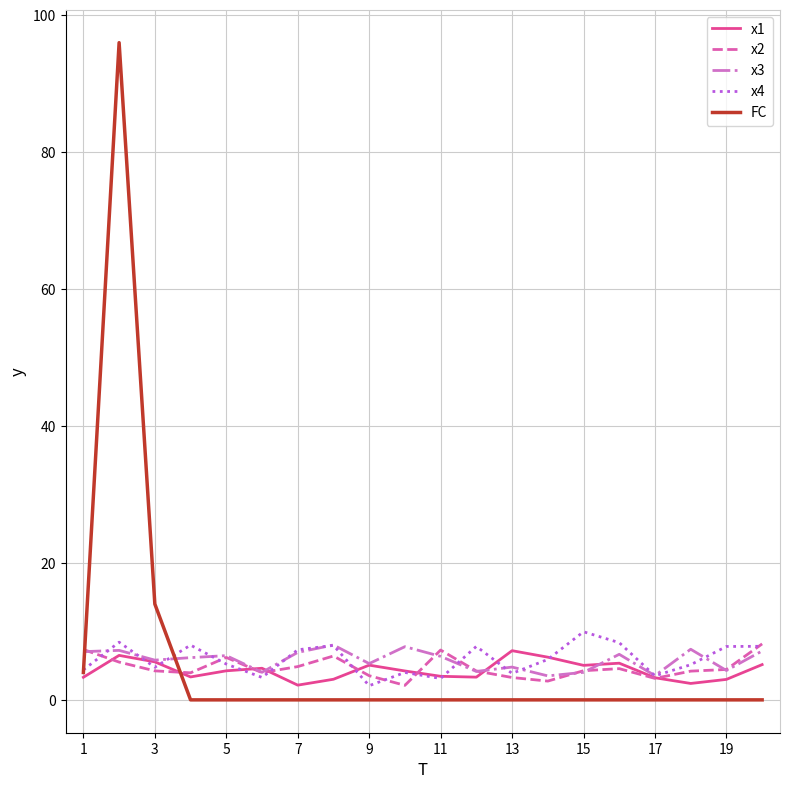

What is the maximum value for x4?

9.9